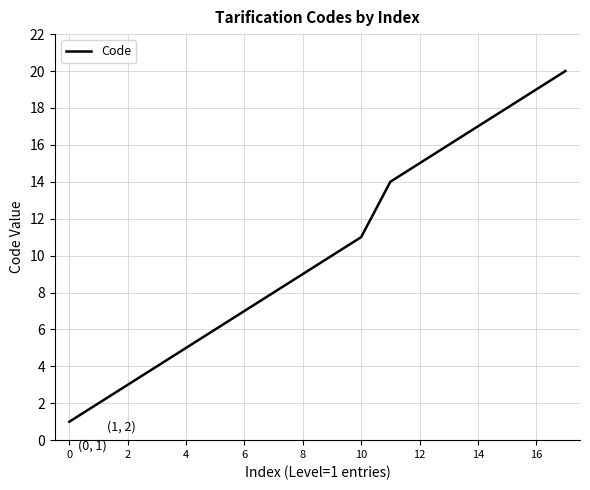

How many categories are shown in the chart?

18